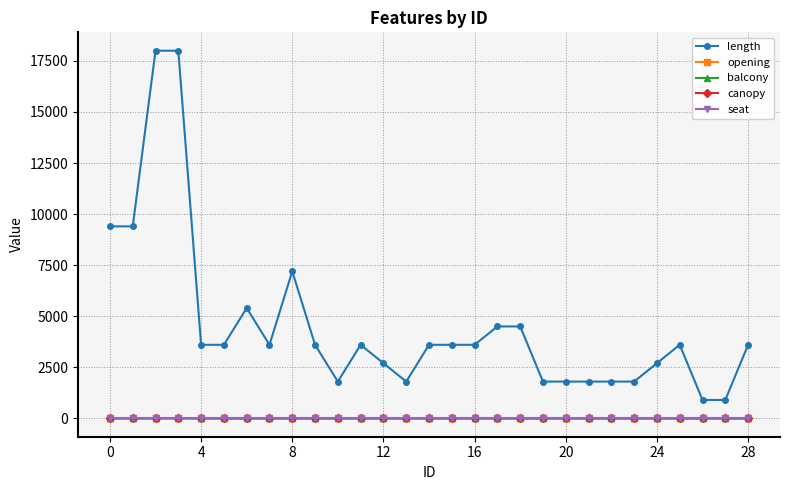

Which series has the largest range (max minus min)?

length